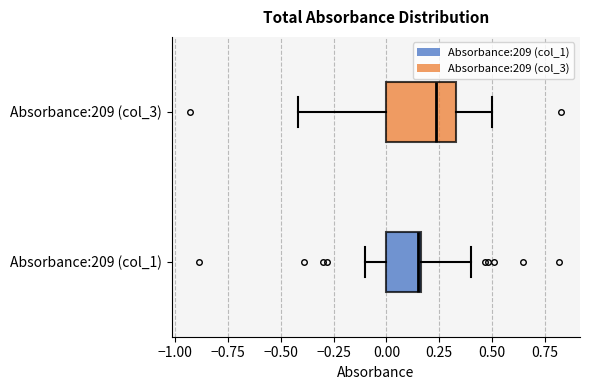

Which box has the furthest to the left median line?

Absorbance:209 (col_1)